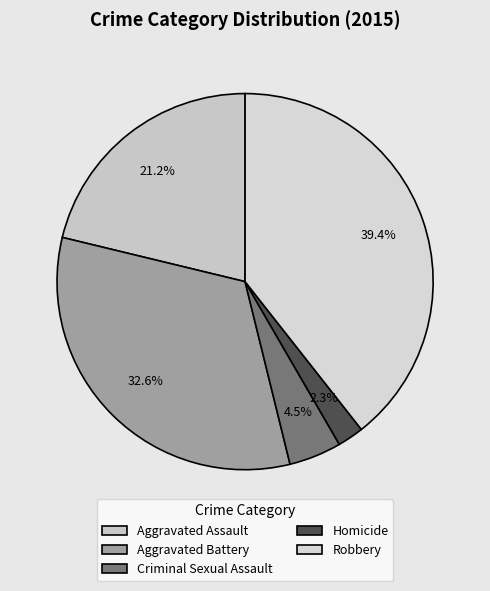

To the nearest percent, what is the combined percentage of Criminal Sexual Assault and Homicide?

7%